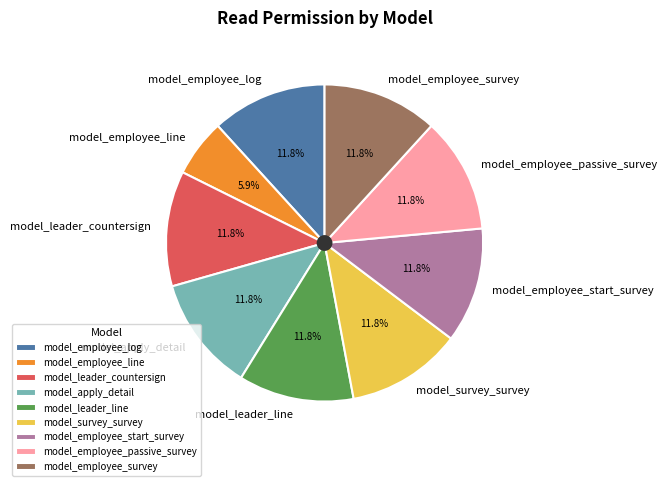

What is the smallest slice in the pie chart?

model_employee_line